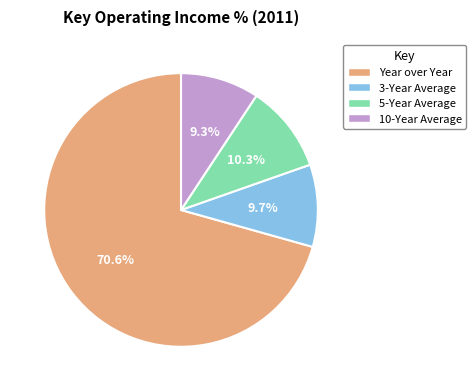

To the nearest percent, what is the average slice percentage?

25%